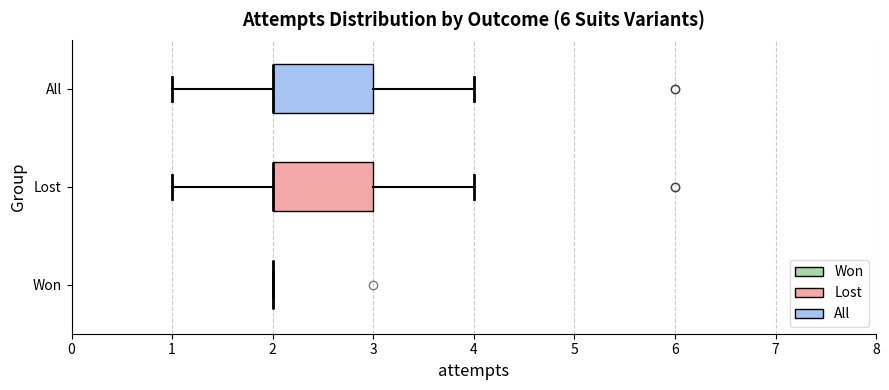

Where does the right whisker of the box for Lost end on the x-axis? The values are not printed on the chart, so give them approximately, as read against the axis.

4